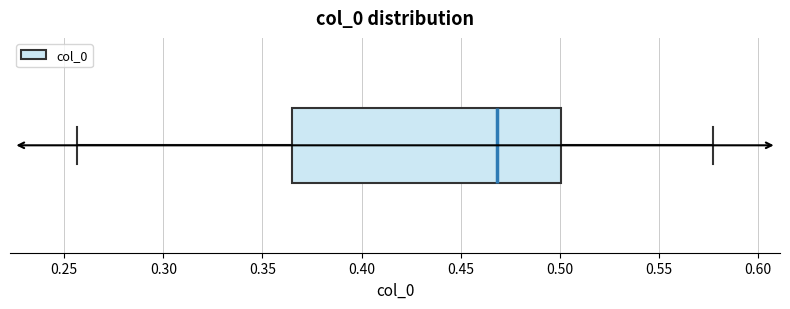

Read this box plot against the x-axis: the position of the median line, the range covered by the box, and the ends of both whiskers. The values are not printed on the chart, so give them approximately, as read against the axis.

median 0.470, box 0.365 to 0.500, whiskers 0.255 to 0.575